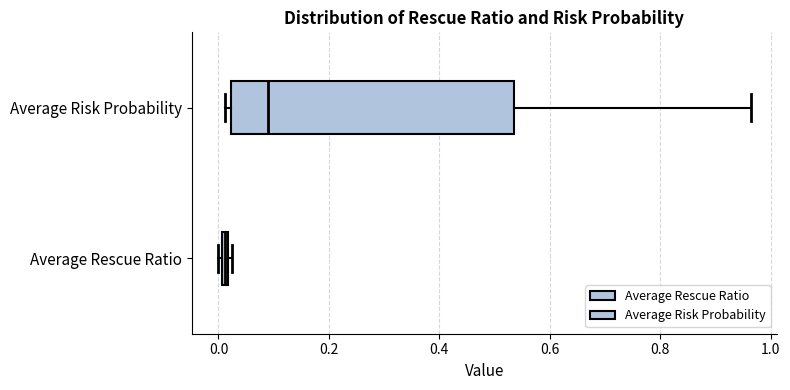

Which box's median line is the furthest to the right?

Average Risk Probability